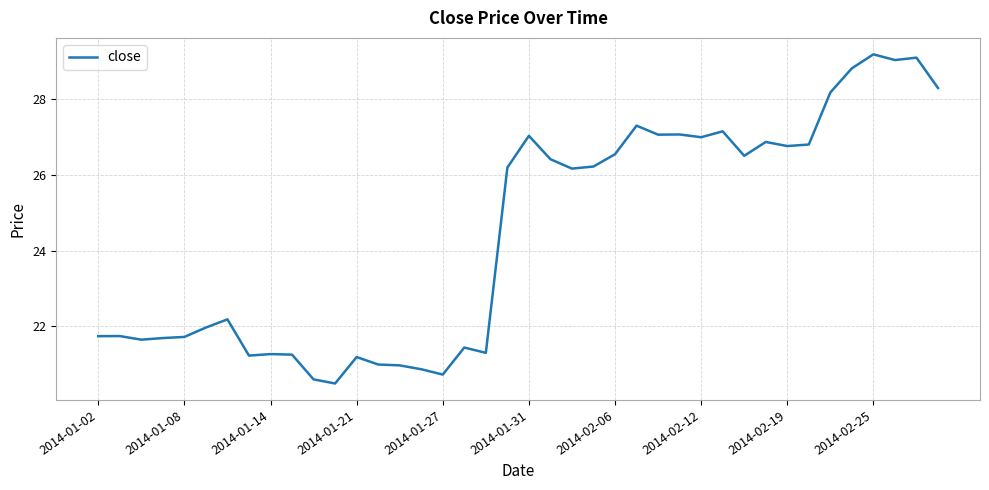

What is the smallest value displayed?

20.5